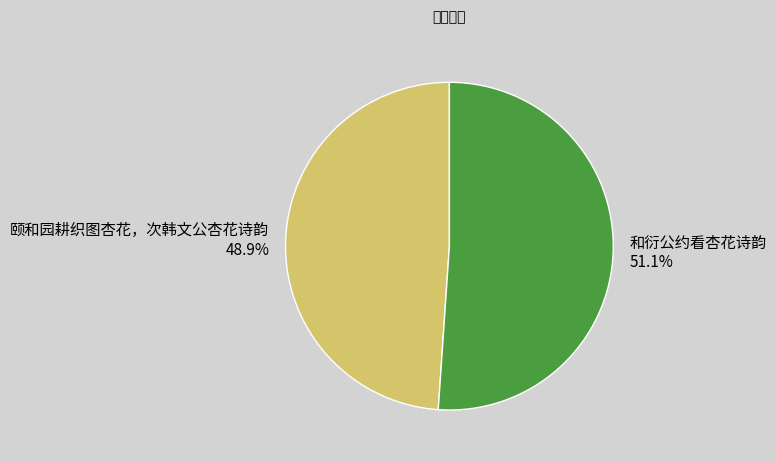

Which slice is the smallest?

颐和园耕织图杏花，次韩文公杏花诗韵